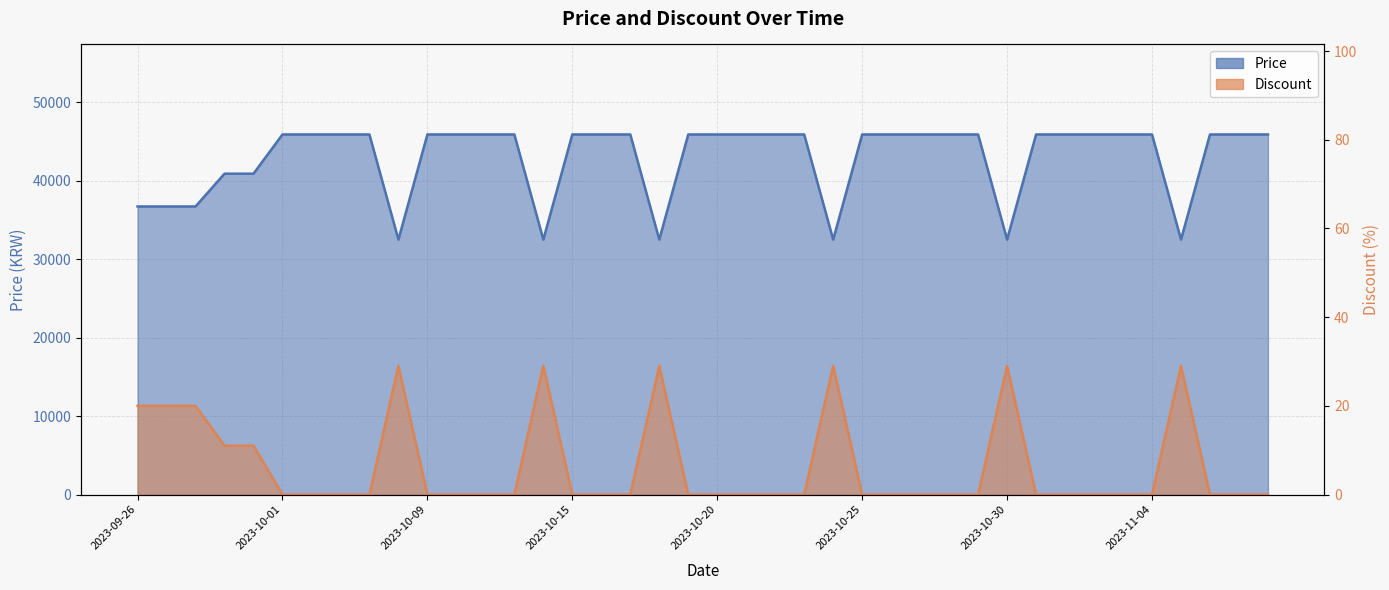

At which category is the sum across all series the highest?

2023-10-01